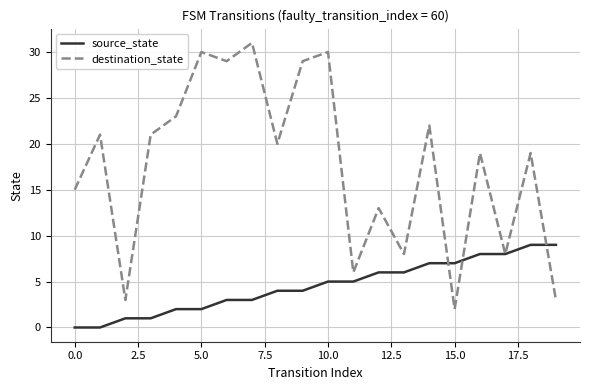

How many values in the destination_state series are below 20?

10